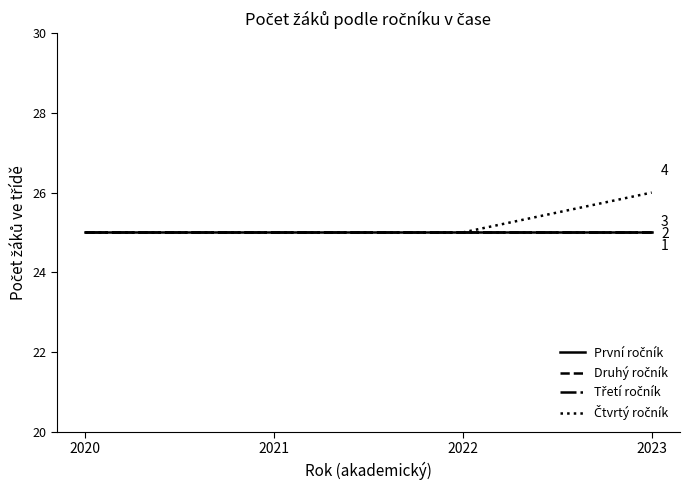

Reading left to right, what are all the values shown in this chart?

První ročník: 25	25	25	25
Druhý ročník: 25	25	25	25
Třetí ročník: 25	25	25	25
Čtvrtý ročník: 25	25	25	26